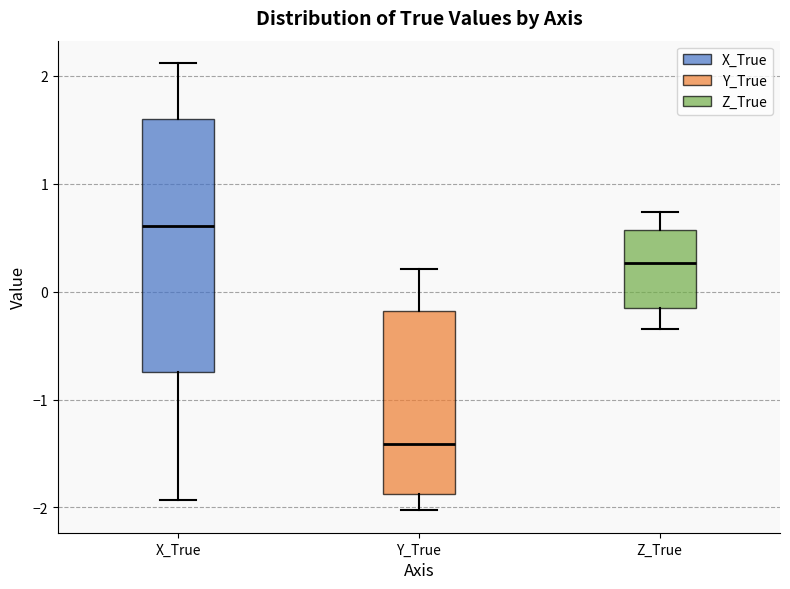

Reading left to right, transcribe this box plot: for each box, give where its median line is, the range the box spans, and where its two whiskers end, as read against the y-axis. The values are not printed on the chart, so give them approximately, as read against the axis.

X_True: median 0.6, box -0.7 to 1.6, whiskers -1.9 to 2.1
Y_True: median -1.4, box -1.9 to -0.2, whiskers -2.0 to 0.2
Z_True: median 0.3, box -0.2 to 0.6, whiskers -0.4 to 0.7